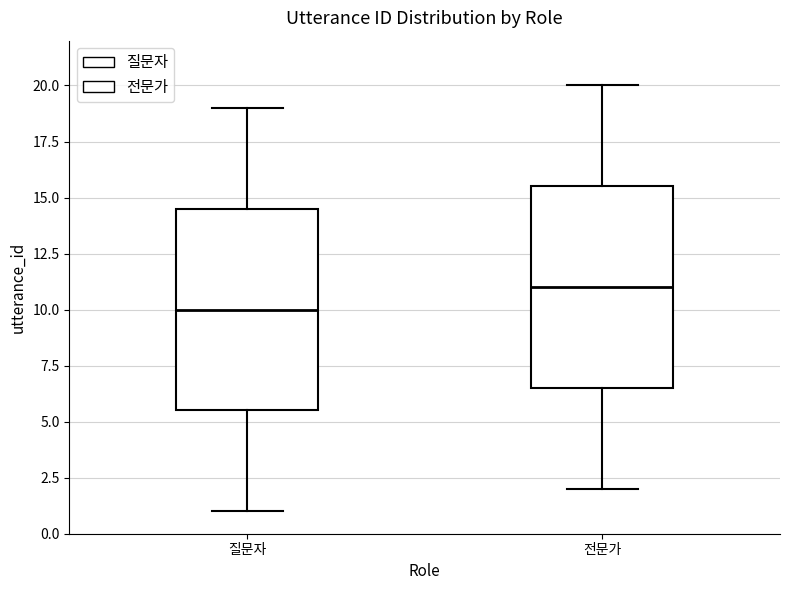

Where does the median line of the box for 질문자 sit on the y-axis? The values are not printed on the chart, so give them approximately, as read against the axis.

10.0